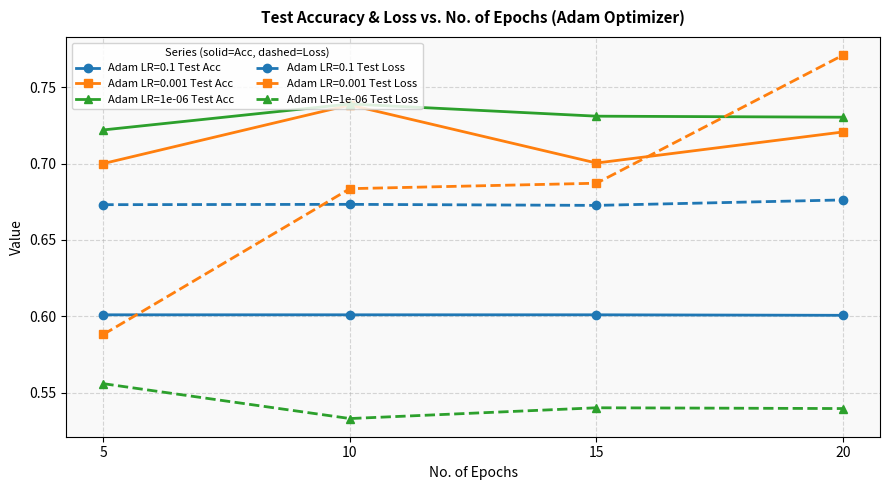

True or false: Adam LR=0.001 Test Acc has a value of 0.4 at 5.

False